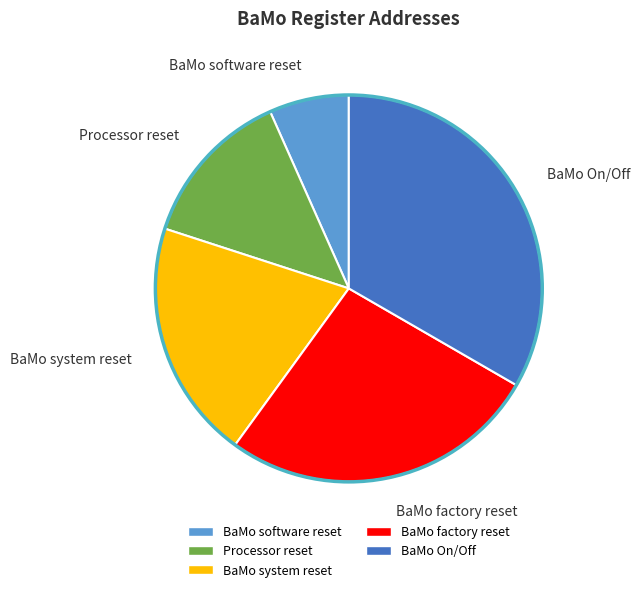

True or false: BaMo system reset accounts for 29% of the total.

False